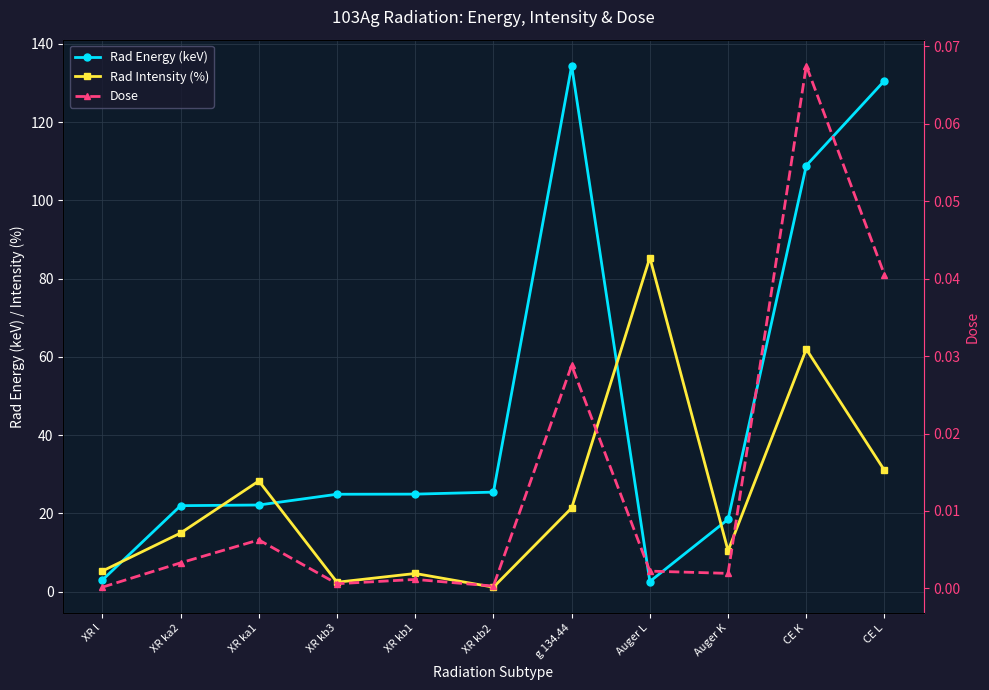

True or false: Rad Energy (keV) has more than 1 points higher than both neighbors.

False